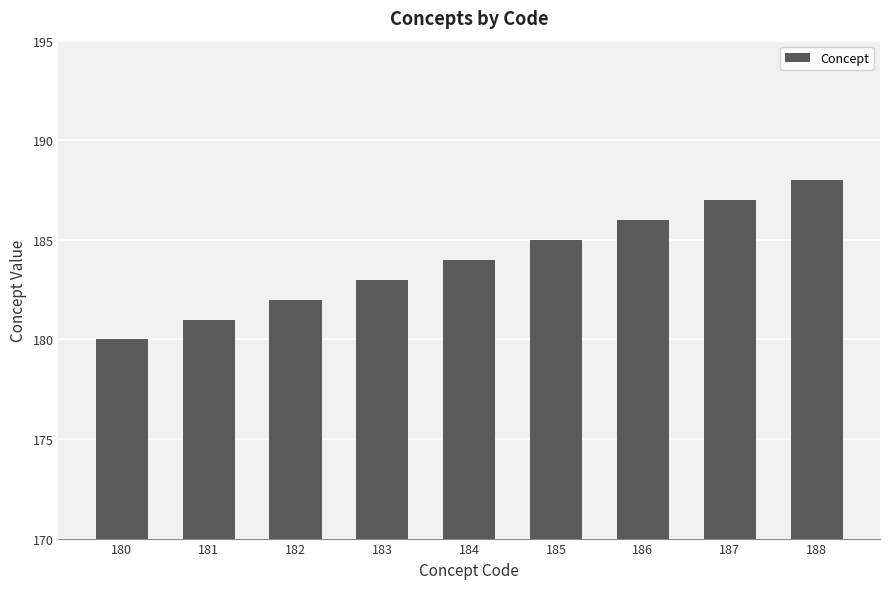

What is the difference between the maximum and second lowest values?

7